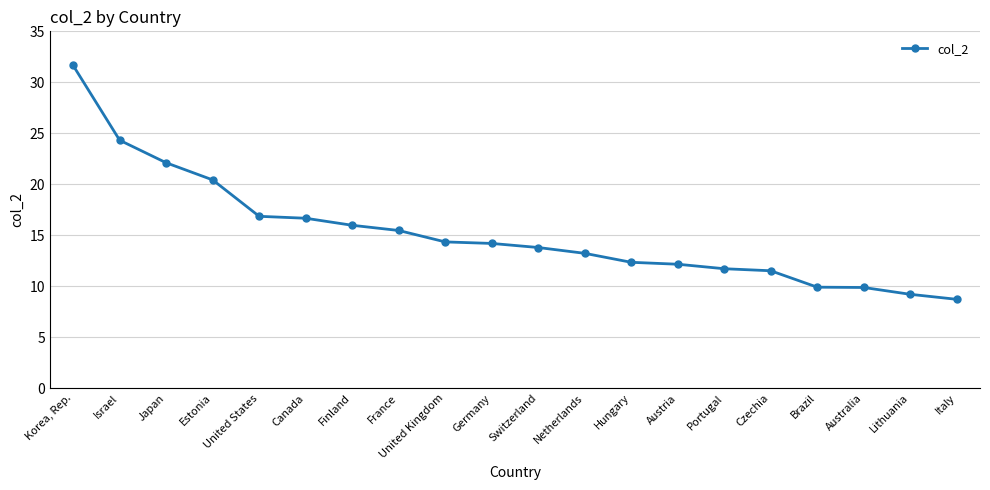

How many values exceed 14?

10